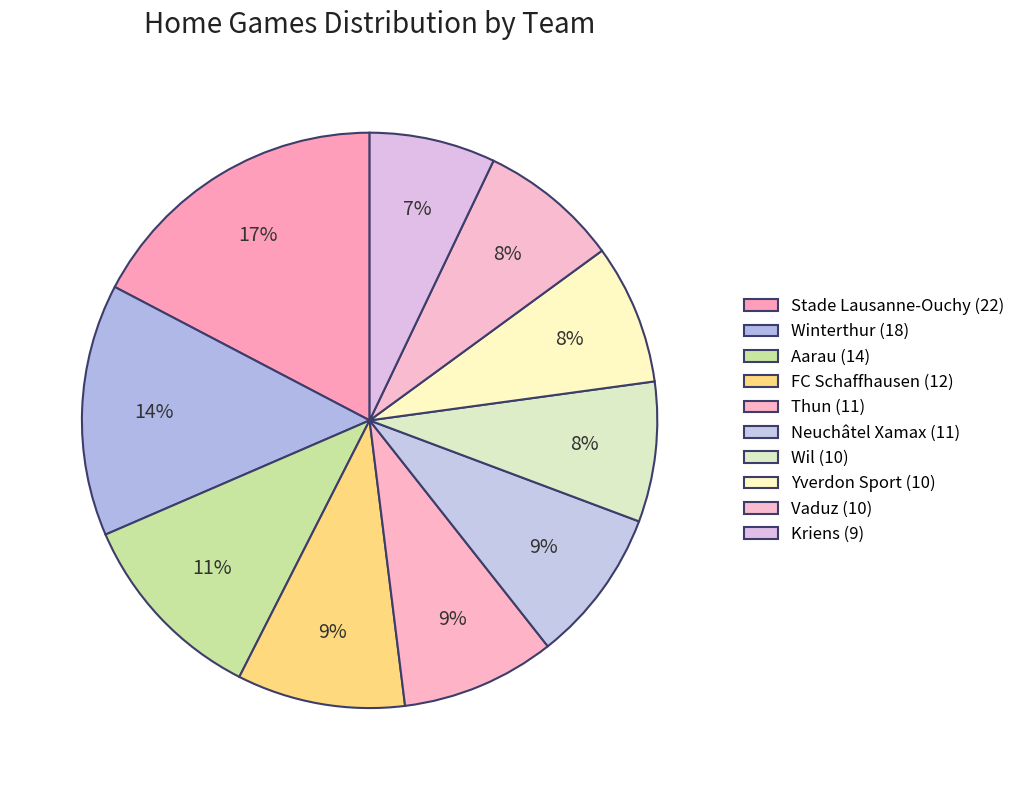

Which slice is the smallest?

Kriens